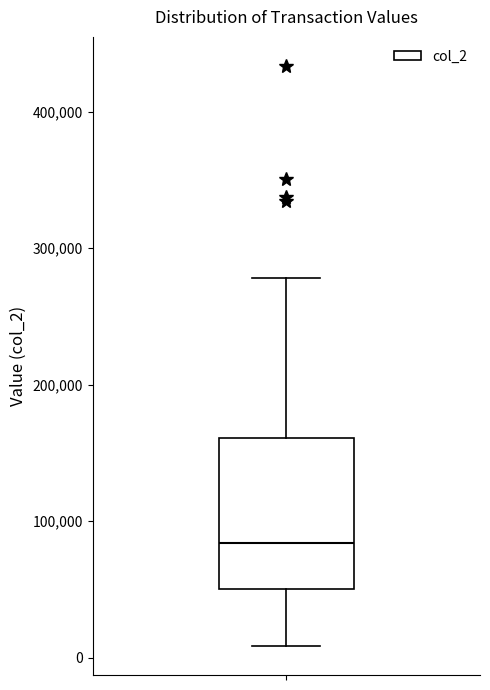

Transcribe this box plot: give where the median line is, the range the box spans, and where the two whiskers end, as read against the y-axis. The values are not printed on the chart, so give them approximately, as read against the axis.

median 80000, box 50000 to 160000, whiskers 10000 to 280000